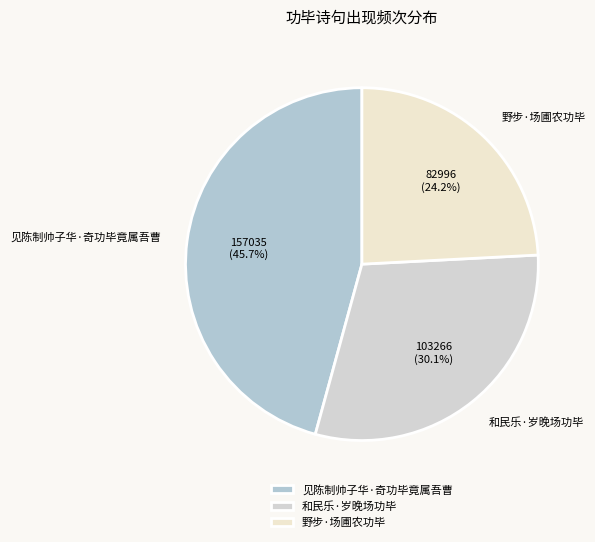

How many slices are in this pie chart?

3